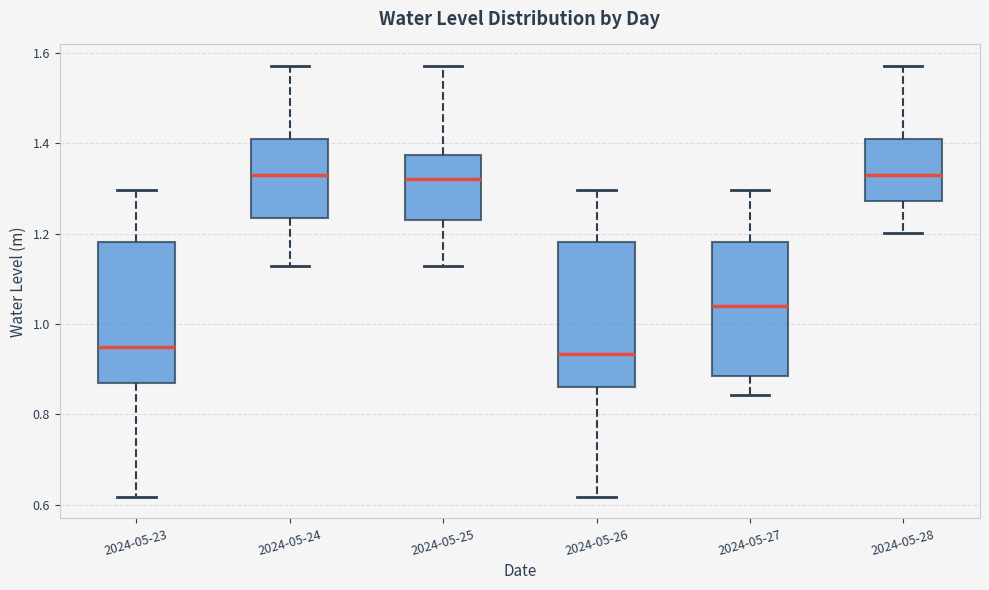

Reading left to right, transcribe this box plot: for each box, give where its median line is, the range the box spans, and where its two whiskers end, as read against the y-axis. The values are not printed on the chart, so give them approximately, as read against the axis.

2024-05-23: median 0.94, box 0.88 to 1.18, whiskers 0.62 to 1.30
2024-05-24: median 1.32, box 1.24 to 1.42, whiskers 1.12 to 1.58
2024-05-25: median 1.32, box 1.22 to 1.38, whiskers 1.12 to 1.58
2024-05-26: median 0.94, box 0.86 to 1.18, whiskers 0.62 to 1.30
2024-05-27: median 1.04, box 0.88 to 1.18, whiskers 0.84 to 1.30
2024-05-28: median 1.32, box 1.28 to 1.42, whiskers 1.20 to 1.58